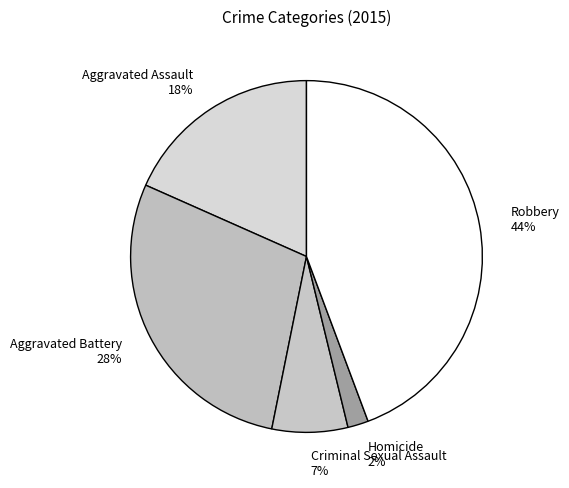

Is the sum of Homicide 2% and Robbery 44% greater than half?

No